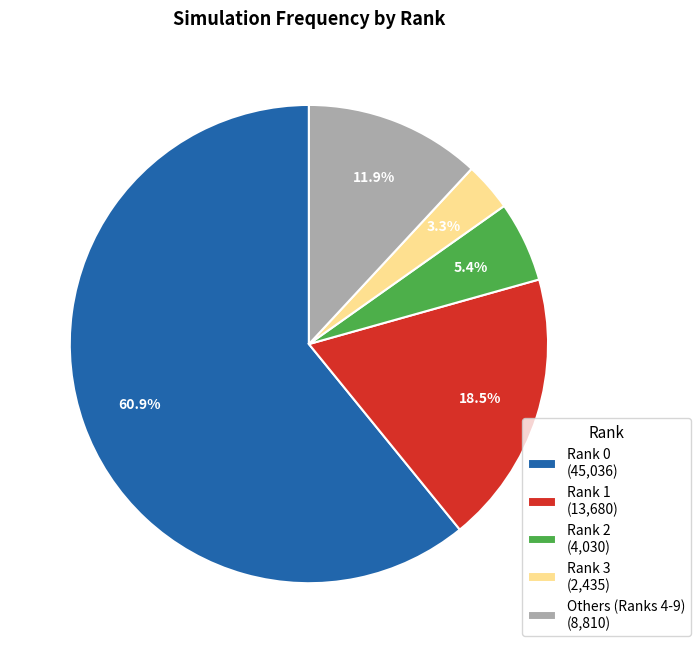

Is there any slice that represents more than half of the pie?

Yes